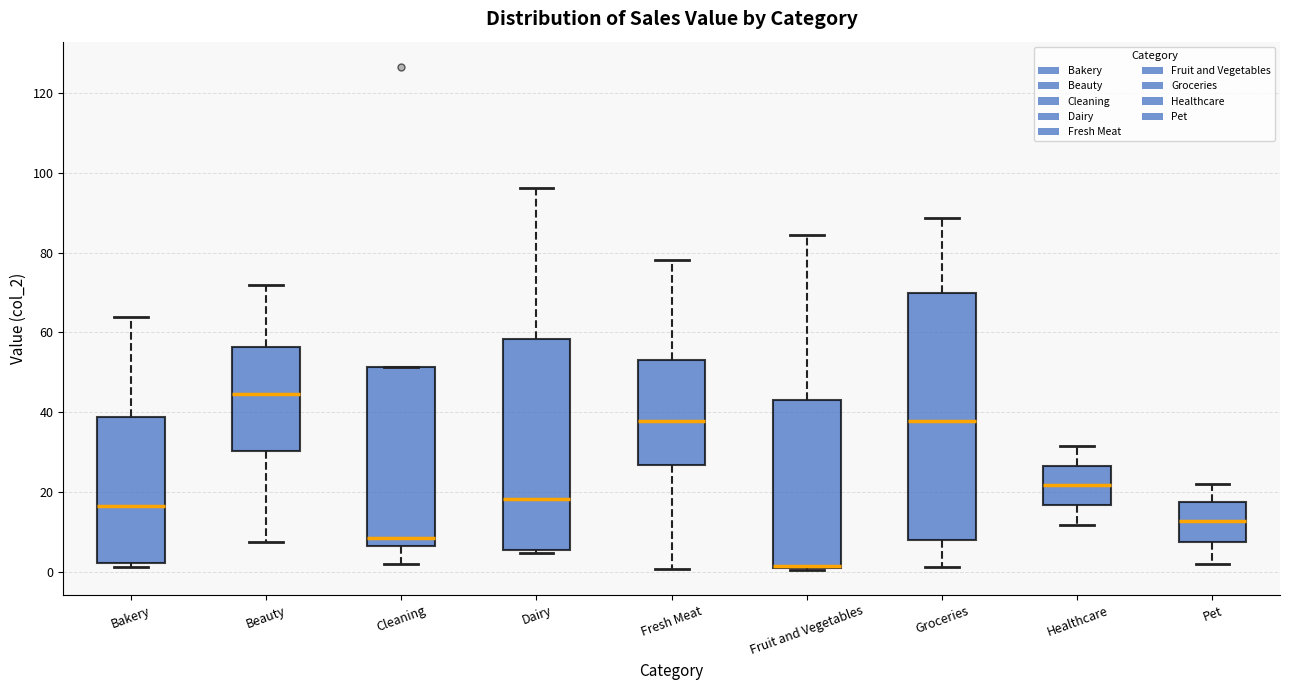

Comparing the boxes themselves (not the whiskers), which one is the tallest?

Groceries